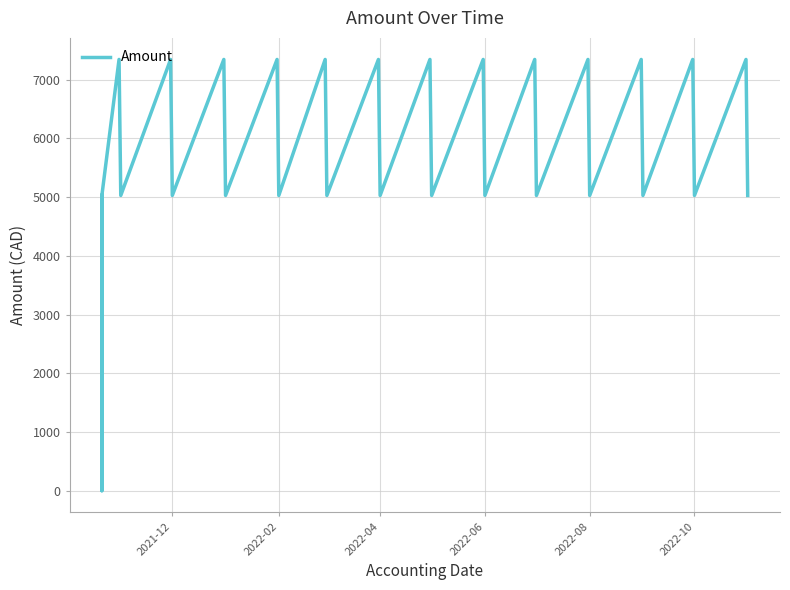

Does the chart display data point markers on the line(s)?

No